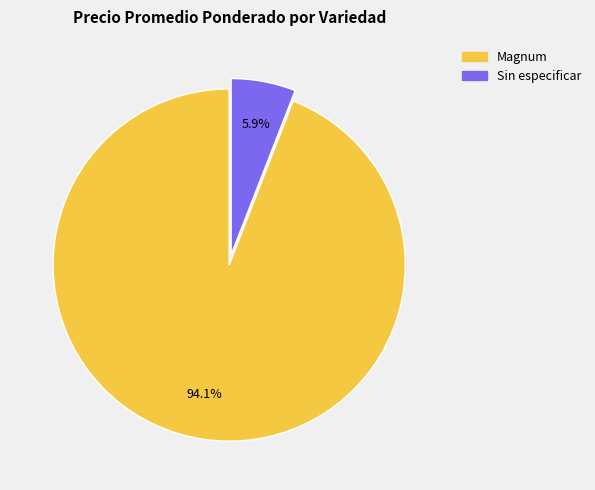

How many slices are in this pie chart?

2